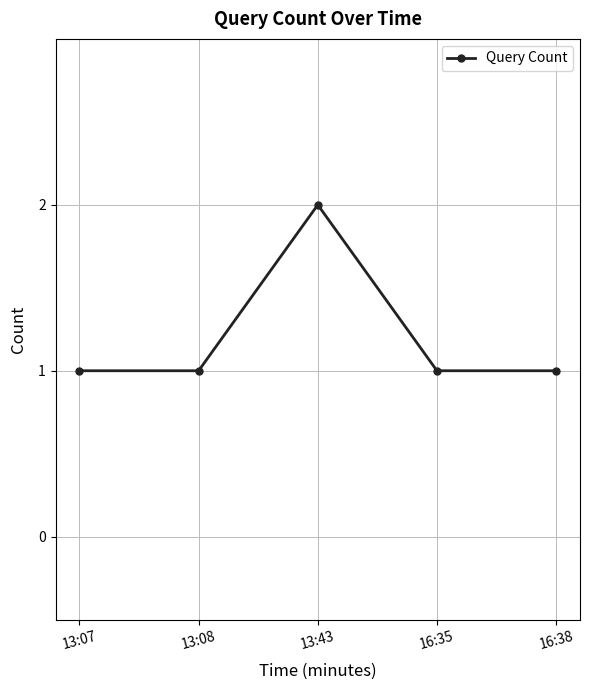

Reading left to right, transcribe all the data shown in this chart.

1	1	2	1	1